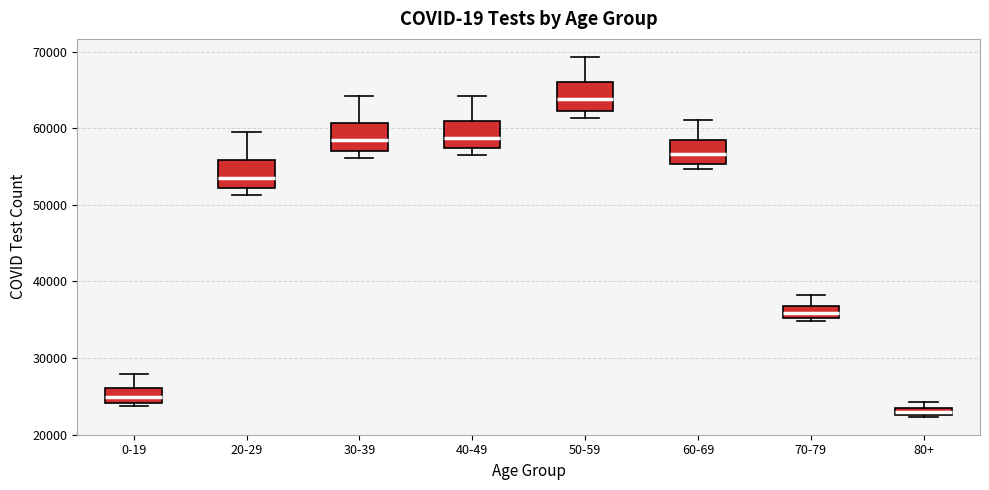

Which box's median line is the highest?

50-59